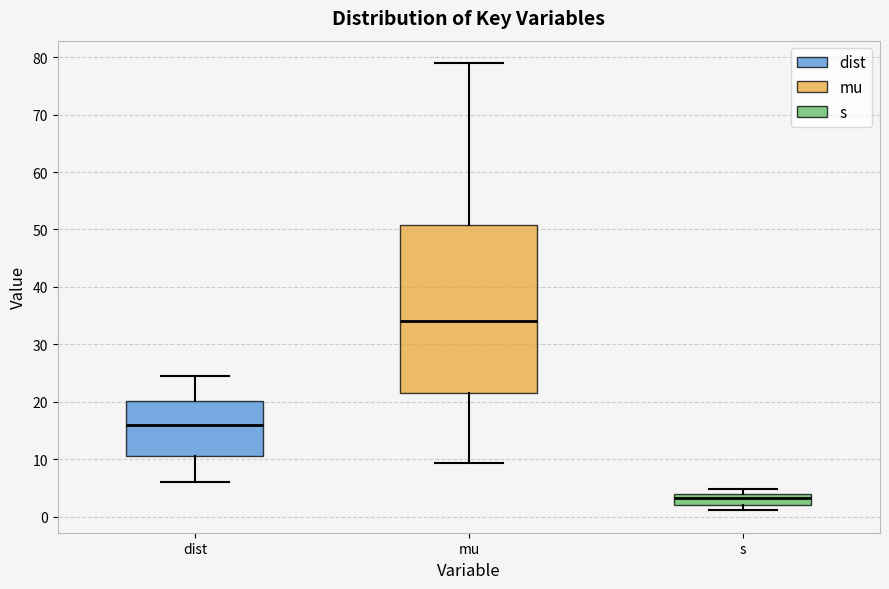

Where is the upper edge of the box for s on the y-axis? The values are not printed on the chart, so give them approximately, as read against the axis.

4